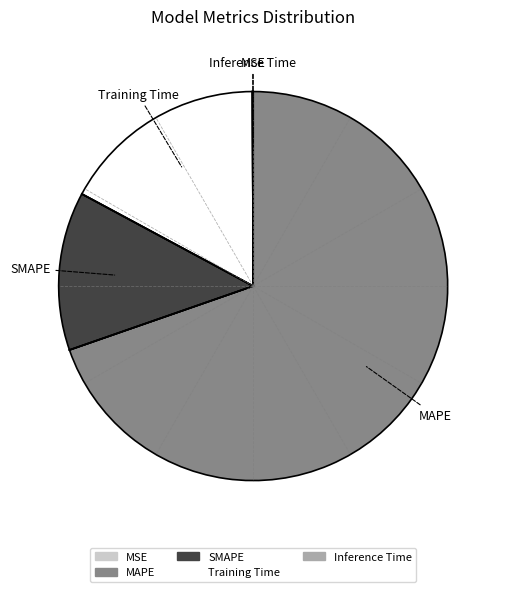

Is it true that SMAPE is 4% of the pie?

False